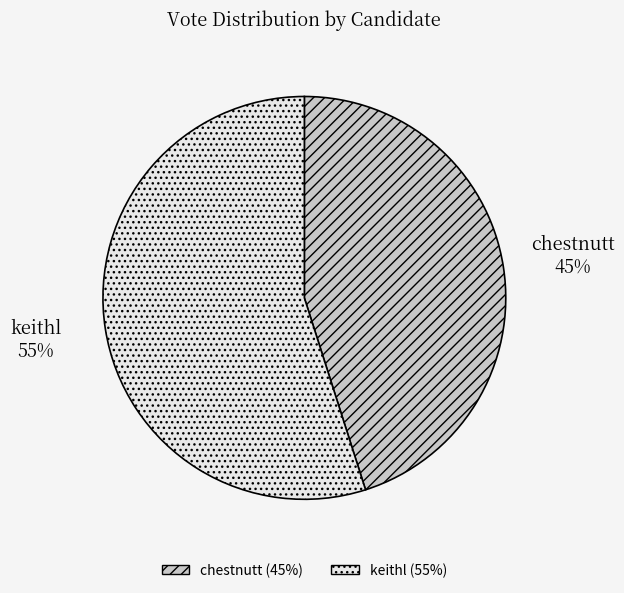

Is it true that keithl is 55% of the pie?

True